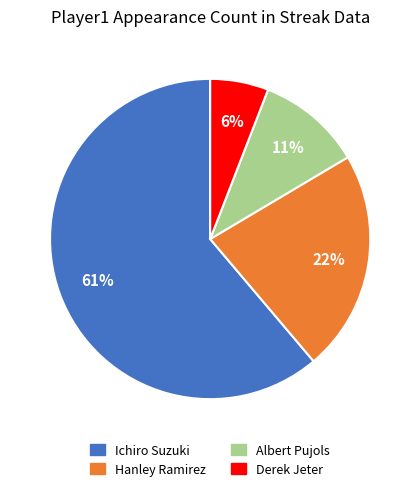

Between Ichiro Suzuki and Hanley Ramirez, which is larger?

Ichiro Suzuki